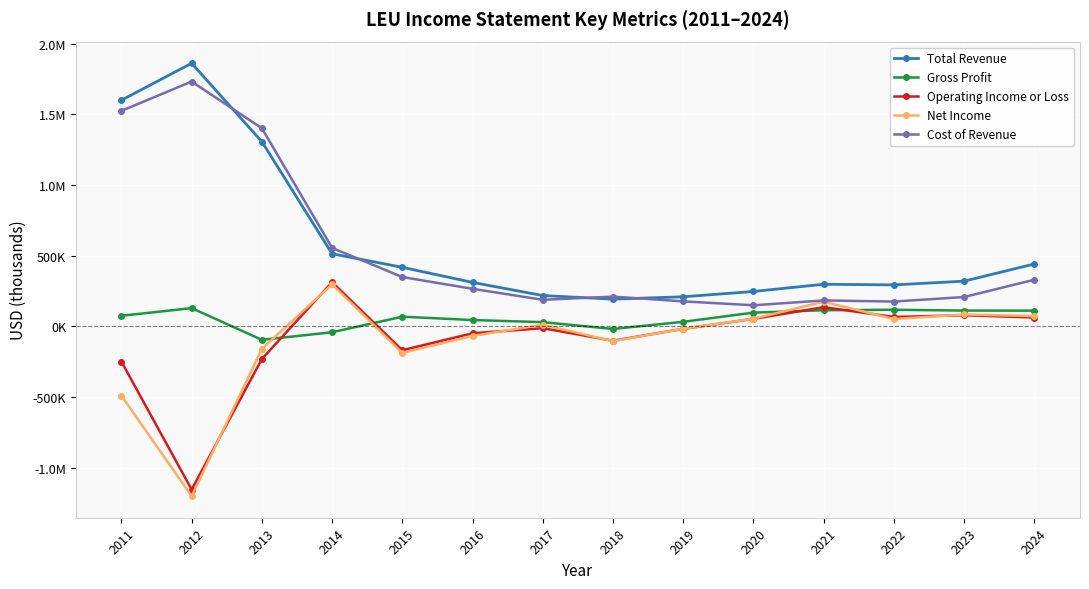

Reading left to right, transcribe all the data shown in this chart.

Total Revenue: 2011=1600800	2012=1862100	2013=1307500	2014=514100	2015=418200	2016=311300	2017=218400	2018=193000	2019=209700	2020=247200	2021=298300	2022=293800	2023=320200	2024=442000
Gross Profit: 2011=75400	2012=129400	2013=-94900	2014=-41300	2015=68900	2016=45100	2017=30200	2018=-17900	2019=32500	2020=97600	2021=114500	2022=117900	2023=112100	2024=111500
Operating Income or Loss: 2011=-248900	2012=-1154300	2013=-230700	2014=312600	2015=-168400	2016=-48700	2017=-12600	2018=-101100	2019=-17300	2020=53200	2021=135900	2022=66800	2023=79200	2024=63000
Net Income: 2011=-491100	2012=-1200600	2013=-158900	2014=297800	2015=-187400	2016=-67000	2017=12200	2018=-104100	2019=-16500	2020=54400	2021=175000	2022=52200	2023=84400	2024=73200
Cost of Revenue: 2011=1525400	2012=1732700	2013=1402400	2014=555400	2015=349300	2016=266200	2017=188200	2018=210900	2019=177200	2020=149600	2021=183800	2022=175900	2023=208100	2024=330500